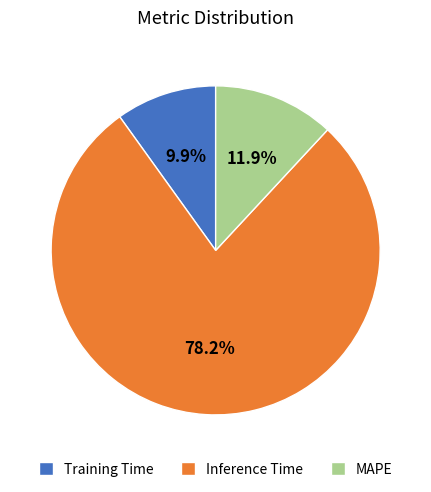

Do MAPE and Training Time together represent more than half of the pie?

No